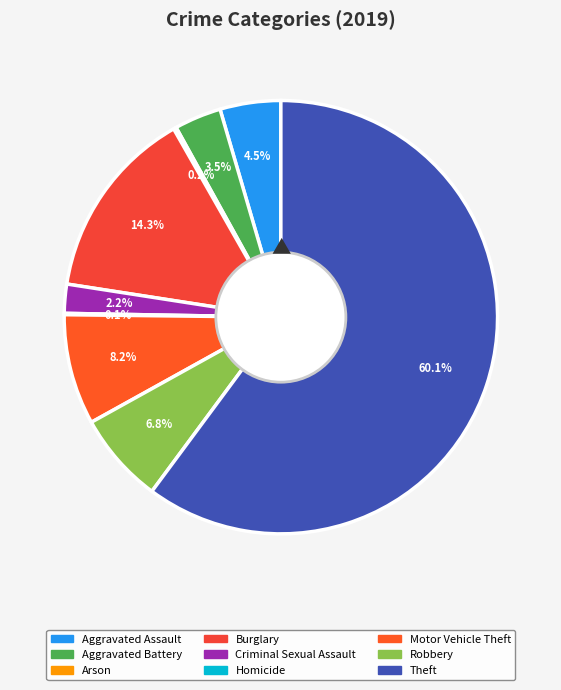

Does Motor Vehicle Theft represent more than half of the total?

No